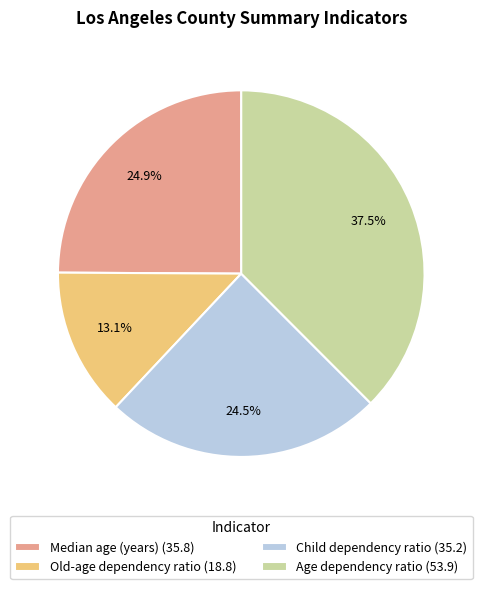

To the nearest percent, what percentage of the pie is Old-age dependency ratio?

13%